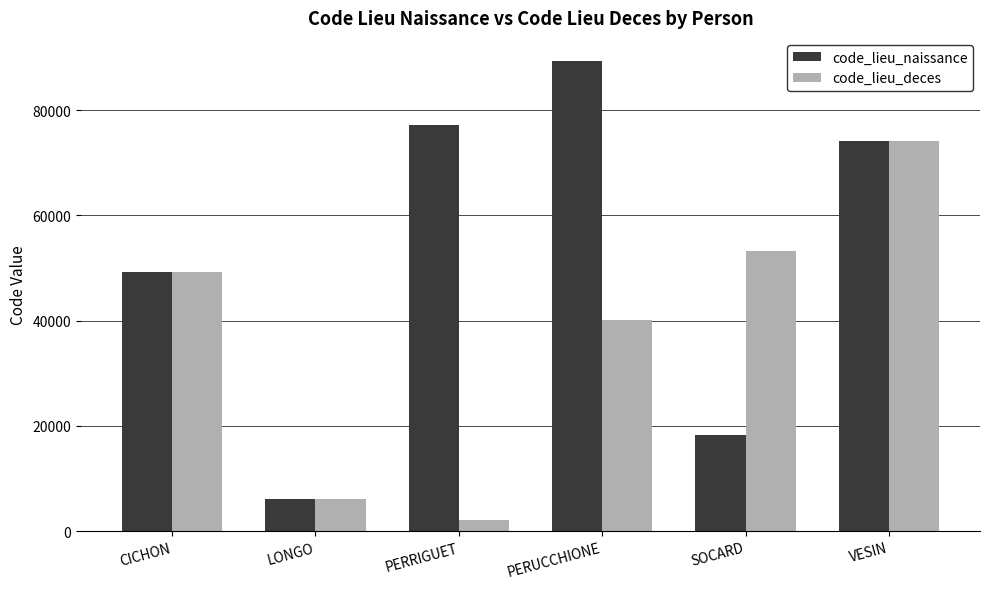

What is the sum of the code_lieu_naissance values at CICHON and LONGO?

55416